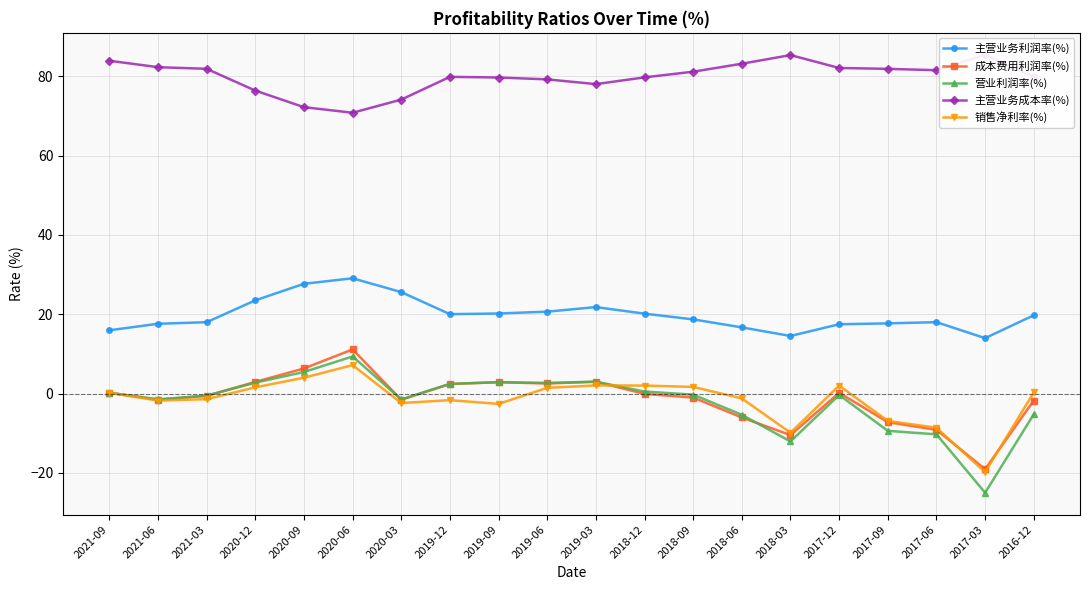

Is the value of 主营业务利润率(%) at 2019-06 greater than the value of 主营业务成本率(%) at 2018-03?

No